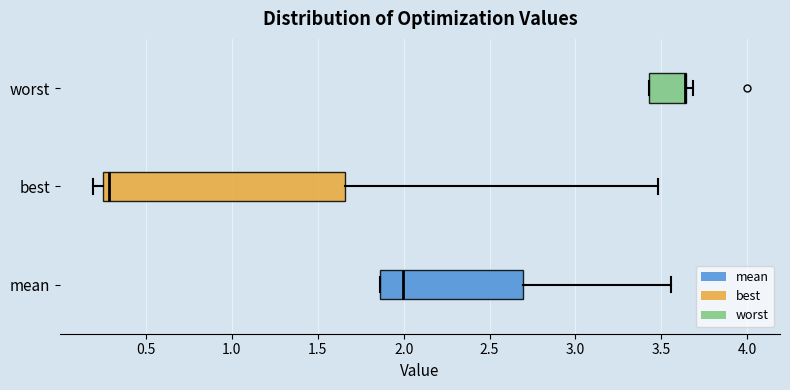

Reading bottom to top, transcribe this box plot: for each box, give where its median line is, the range the box spans, and where its two whiskers end, as read against the x-axis. The values are not printed on the chart, so give them approximately, as read against the axis.

mean: median 2.00, box 1.85 to 2.70, whiskers 1.85 to 3.55
best: median 0.30, box 0.25 to 1.65, whiskers 0.20 to 3.50
worst: median 3.65 (drawn on the box's right edge), box 3.45 to 3.65, whiskers 3.45 to 3.70